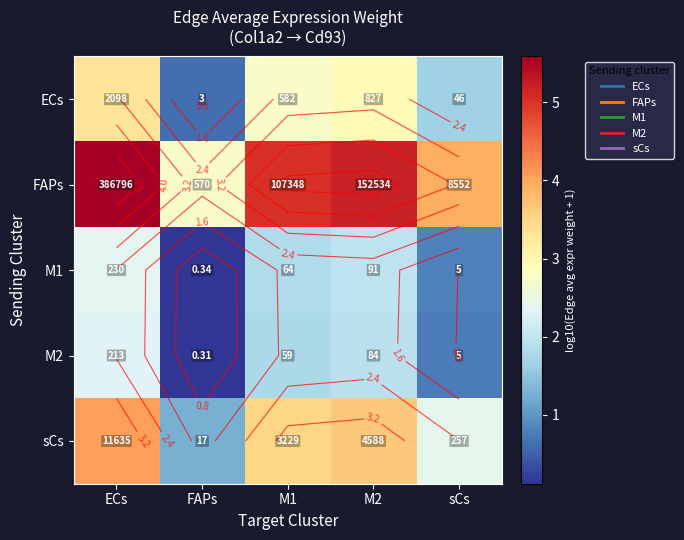

At which category does the chart reach its peak across all series?

ECs